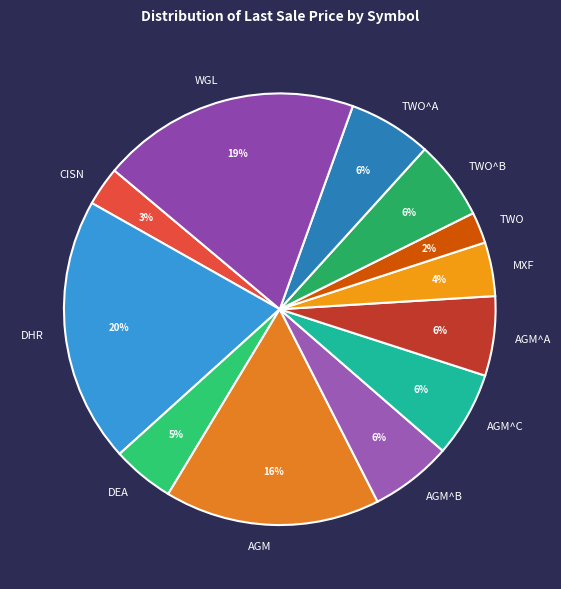

What percentage is the TWO slice, to the nearest percent?

2%